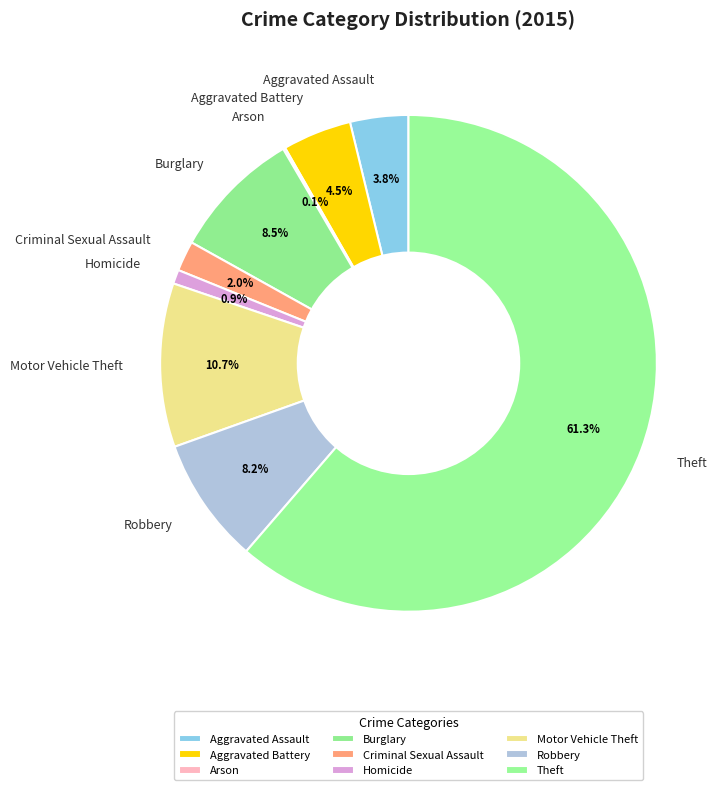

Is there a majority slice in this chart?

Yes